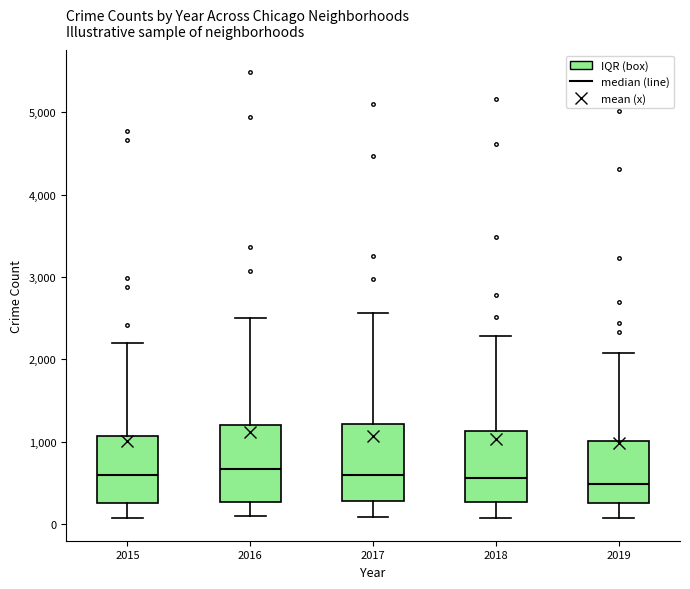

Reading left to right, read every box against the y-axis: the position of its median line, the range the box covers, and the ends of its whiskers. The values are not printed on the chart, so give them approximately, as read against the axis.

2015: median 600, box 300 to 1100, whiskers 100 to 2200
2016: median 700, box 300 to 1200, whiskers 100 to 2500
2017: median 600, box 300 to 1200, whiskers 100 to 2600
2018: median 600, box 300 to 1100, whiskers 100 to 2300
2019: median 500, box 300 to 1000, whiskers 100 to 2100